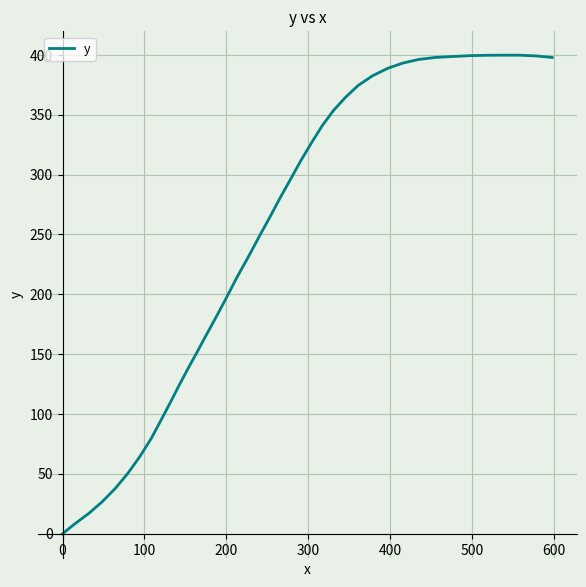

What is the greatest value displayed?

399.8